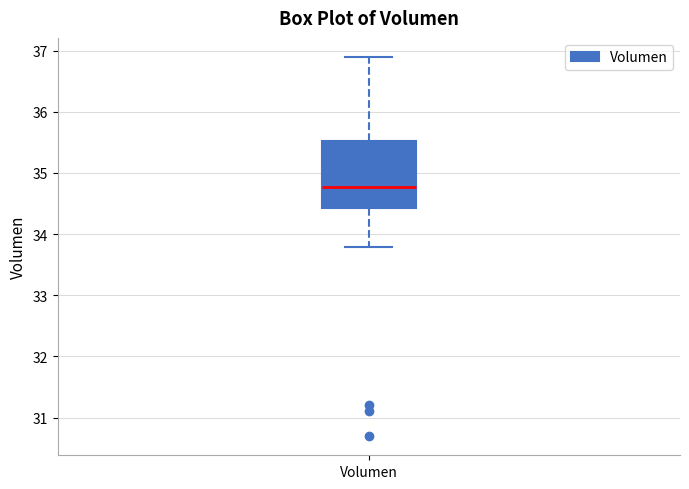

Transcribe this box plot: give where the median line is, the range the box spans, and where the two whiskers end, as read against the y-axis. The values are not printed on the chart, so give them approximately, as read against the axis.

median 34.8, box 34.4 to 35.5, whiskers 33.8 to 36.9